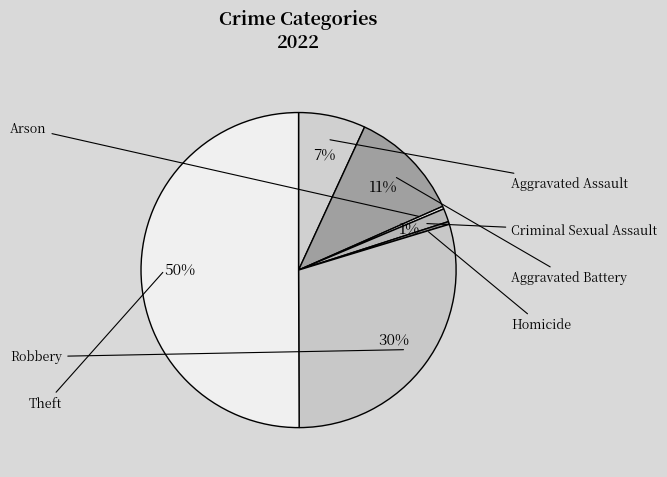

Which category has the biggest portion of the pie?

Theft